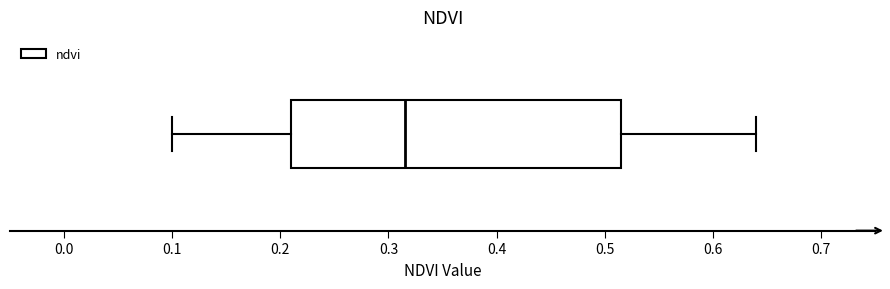

Where does the median line of the box sit on the x-axis? The values are not printed on the chart, so give them approximately, as read against the axis.

0.32